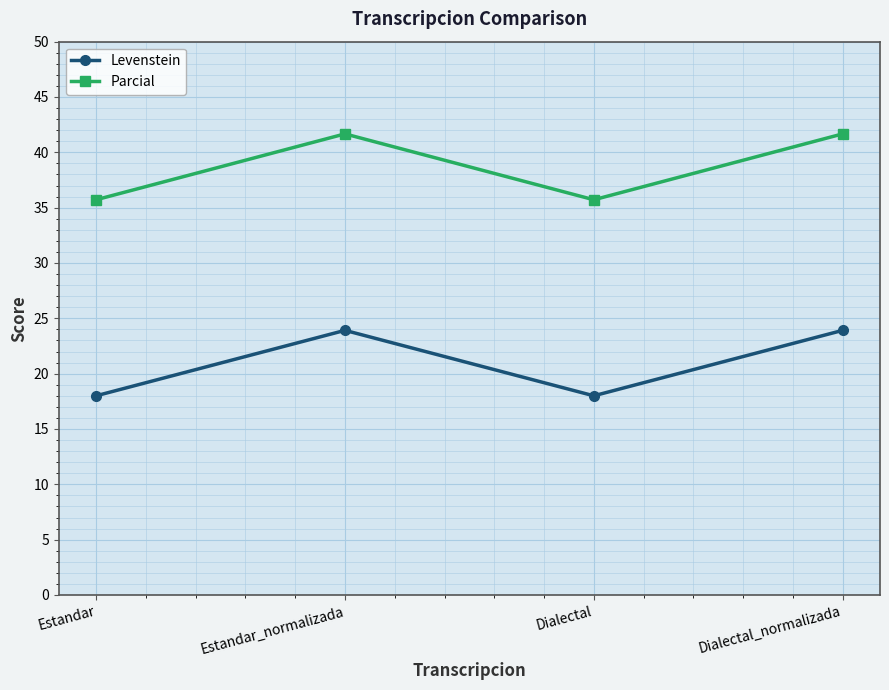

Rank the series by their average value, from highest to lowest.

Parcial, Levenstein